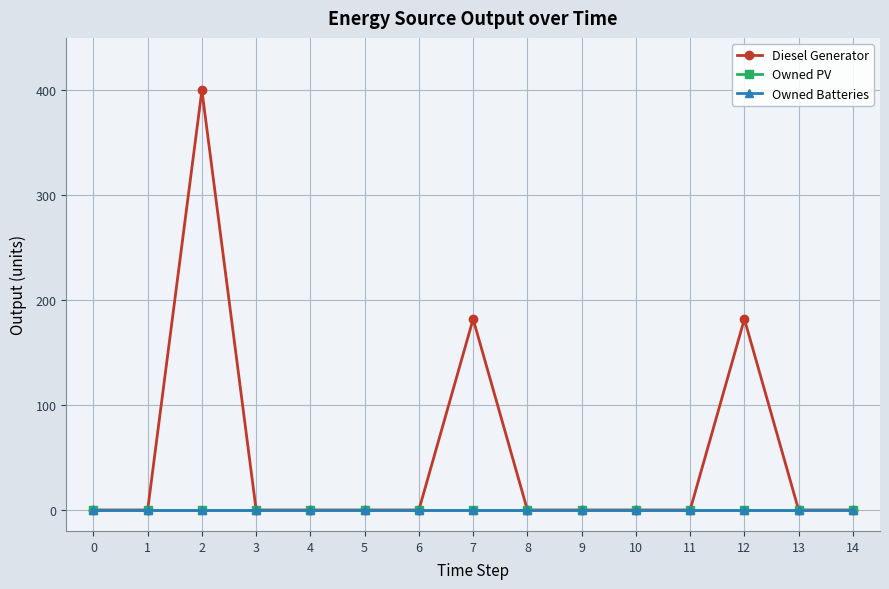

Is the value of Owned Batteries at 14 greater than the value of Diesel Generator at 14?

No